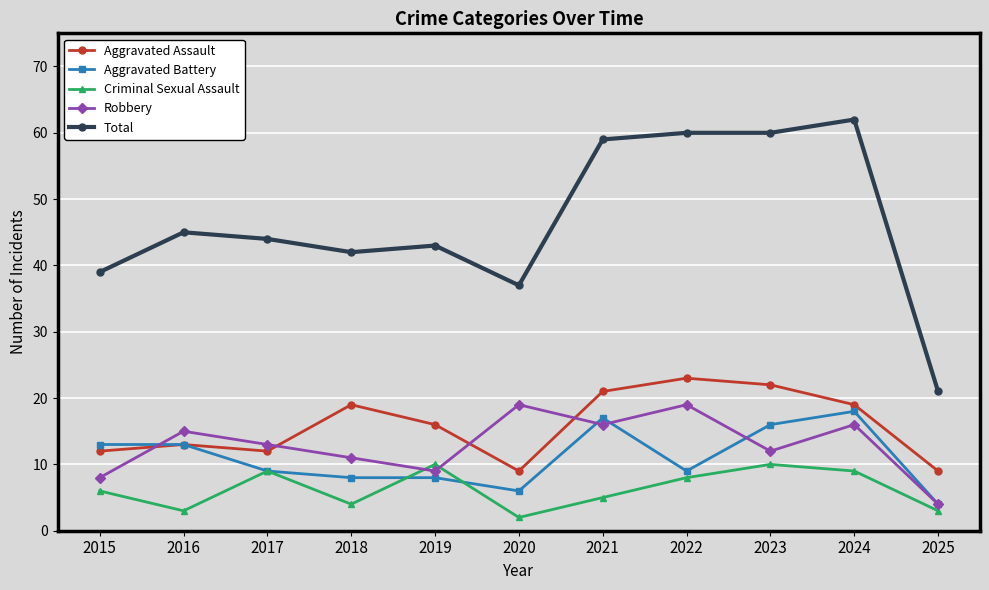

Reading left to right, what are all the values shown in this chart?

Aggravated Assault: 2015=12	2016=13	2017=12	2018=19	2019=16	2020=9	2021=21	2022=23	2023=22	2024=19	2025=9
Aggravated Battery: 2015=13	2016=13	2017=9	2018=8	2019=8	2020=6	2021=17	2022=9	2023=16	2024=18	2025=4
Criminal Sexual Assault: 2015=6	2016=3	2017=9	2018=4	2019=10	2020=2	2021=5	2022=8	2023=10	2024=9	2025=3
Robbery: 2015=8	2016=15	2017=13	2018=11	2019=9	2020=19	2021=16	2022=19	2023=12	2024=16	2025=4
Total: 2015=39	2016=45	2017=44	2018=42	2019=43	2020=37	2021=59	2022=60	2023=60	2024=62	2025=21